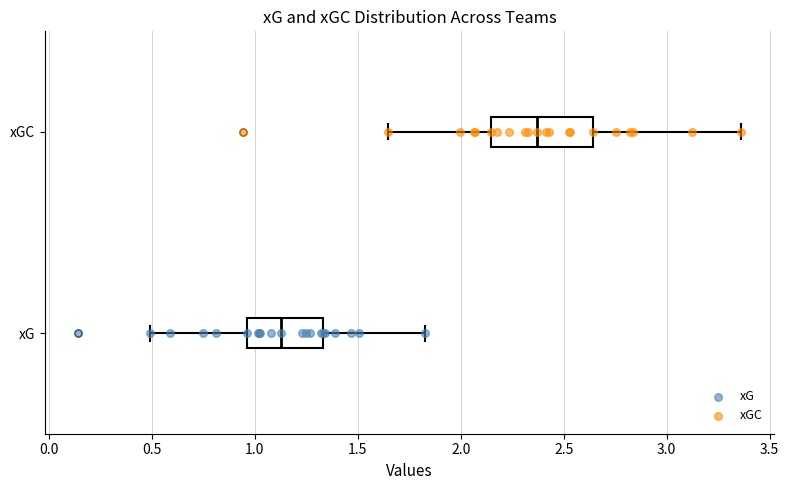

Where is the left edge of the box for xGC on the x-axis? The values are not printed on the chart, so give them approximately, as read against the axis.

2.15